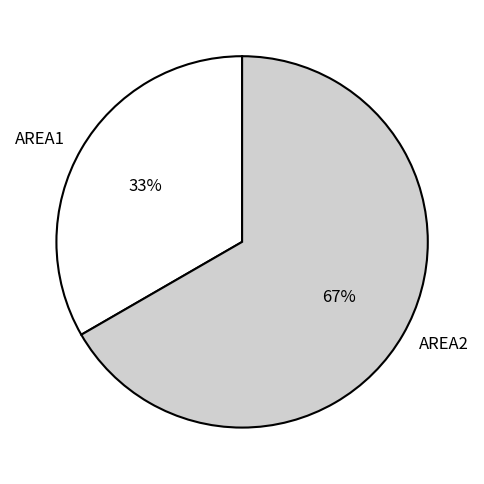

What is the largest slice in the pie chart?

AREA2